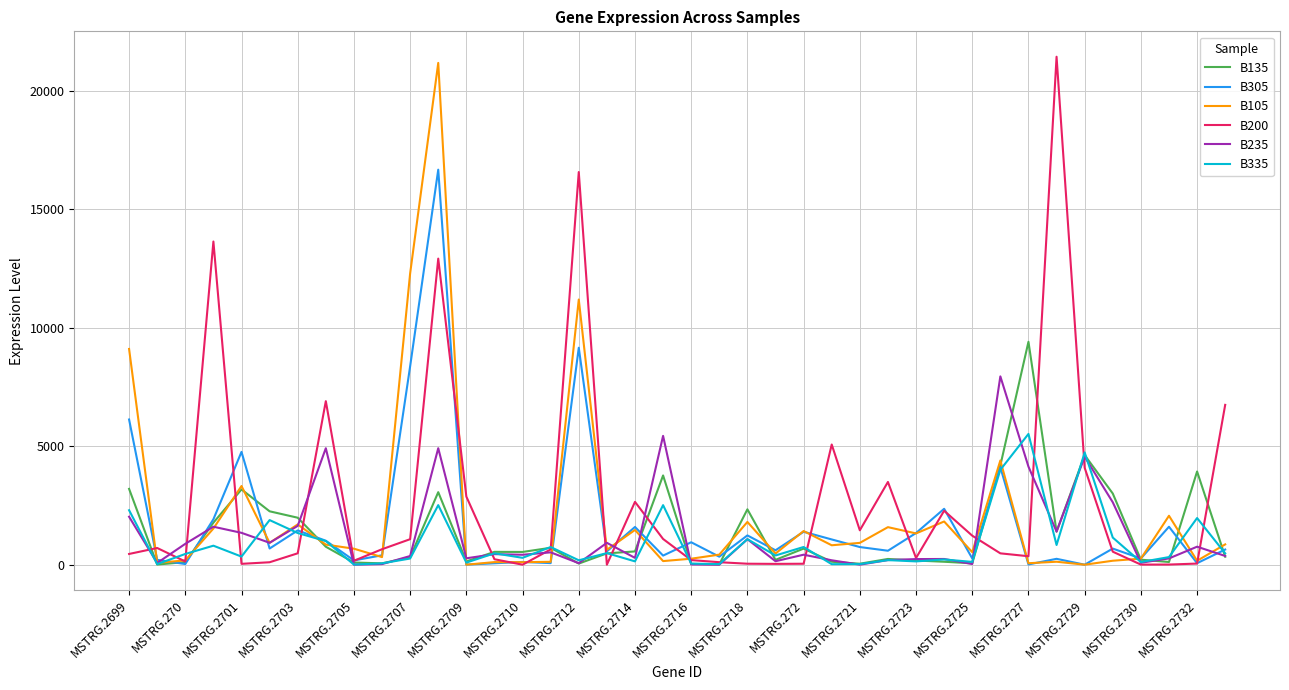

After their last crossing, which series has the higher values: B135 or B105?

B105